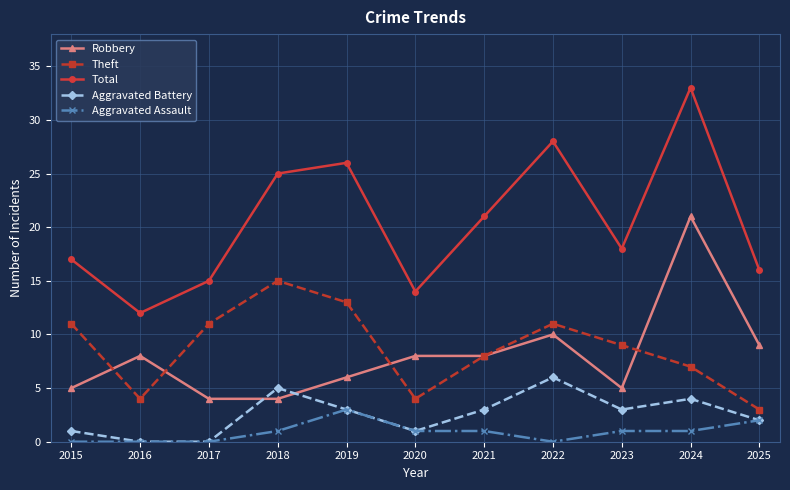

What value does the Theft series have at 2019?

13